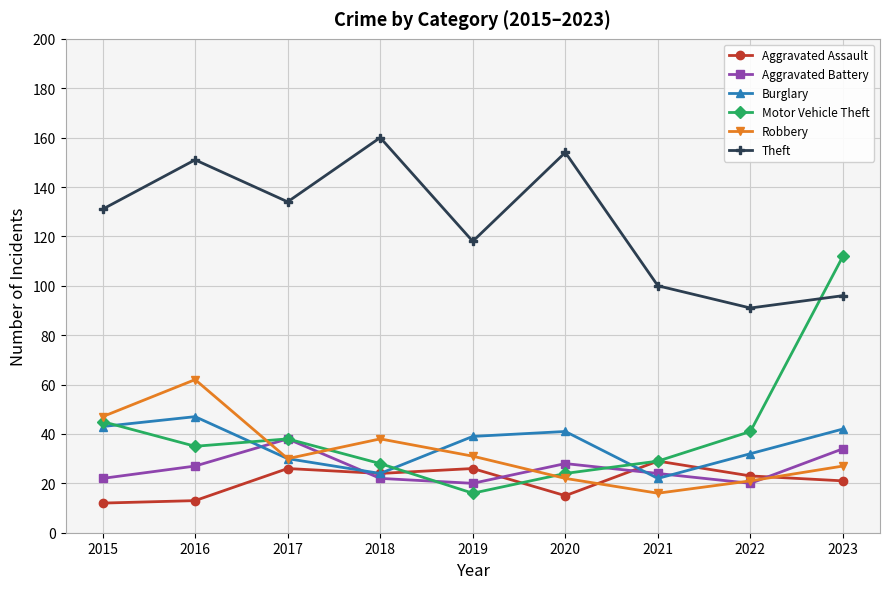

Is the value of Aggravated Battery at 2015 greater than the value of Burglary at 2019?

No